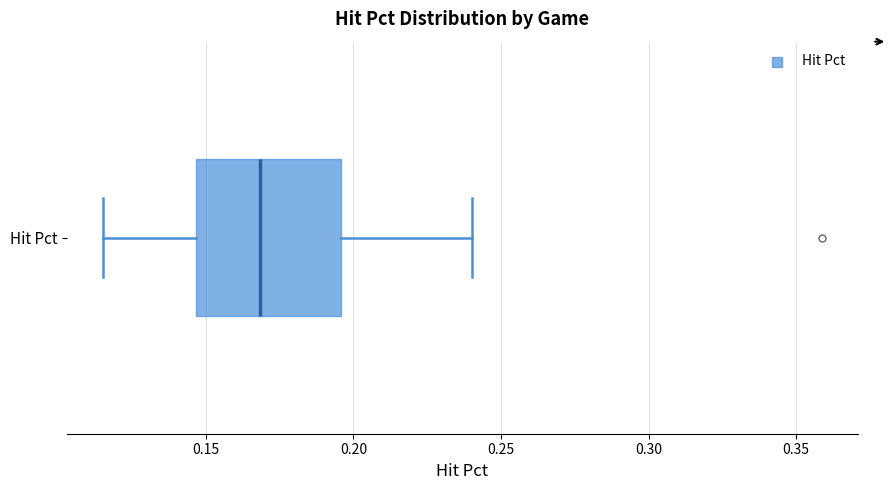

Where is the left edge of the box for Hit Pct on the x-axis? The values are not printed on the chart, so give them approximately, as read against the axis.

0.145